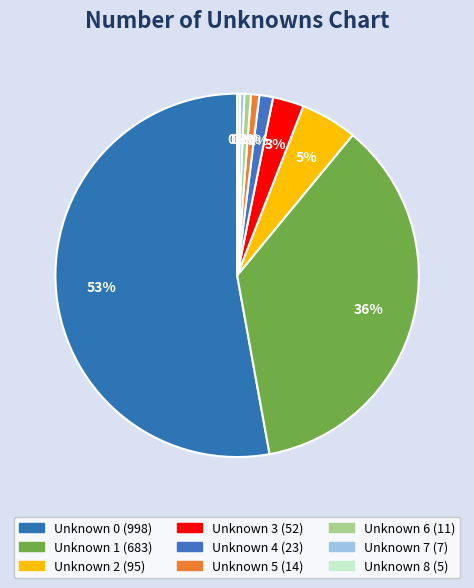

How many segments does this pie chart have?

9